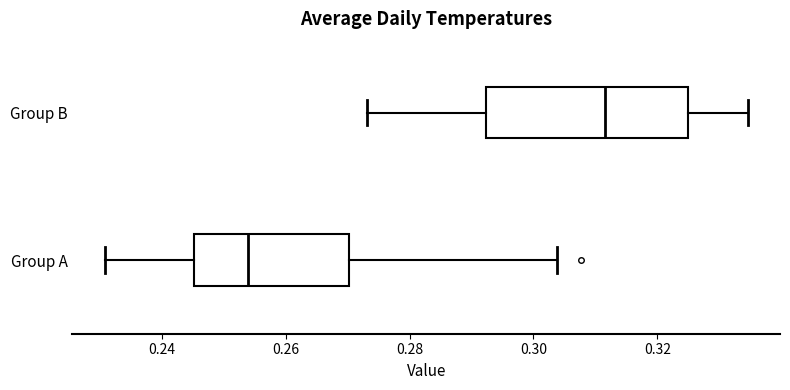

Reading bottom to top, transcribe this box plot: for each box, give where its median line is, the range the box spans, and where its two whiskers end, as read against the x-axis. The values are not printed on the chart, so give them approximately, as read against the axis.

Group A: median 0.254, box 0.246 to 0.270, whiskers 0.230 to 0.304
Group B: median 0.312, box 0.292 to 0.326, whiskers 0.274 to 0.334